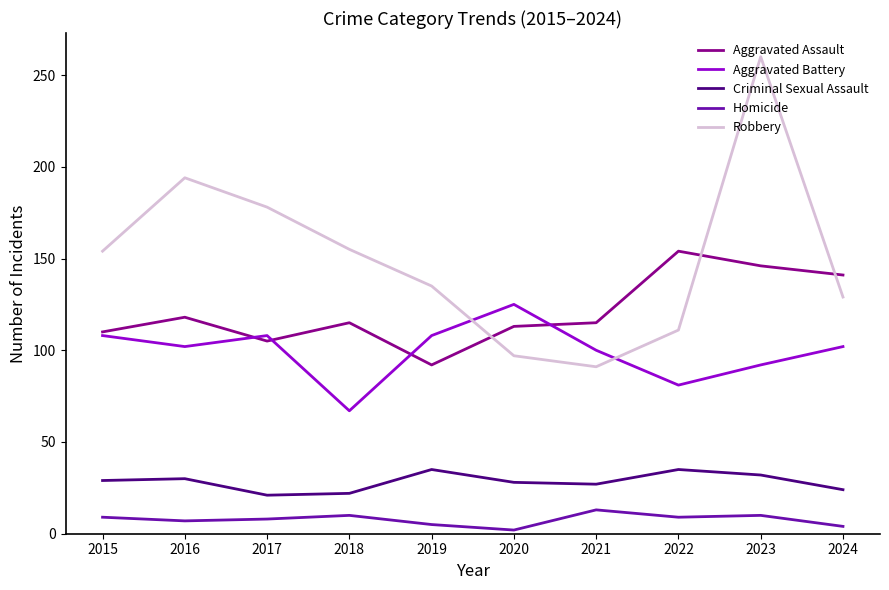

Which series has the widest spread of values?

Robbery